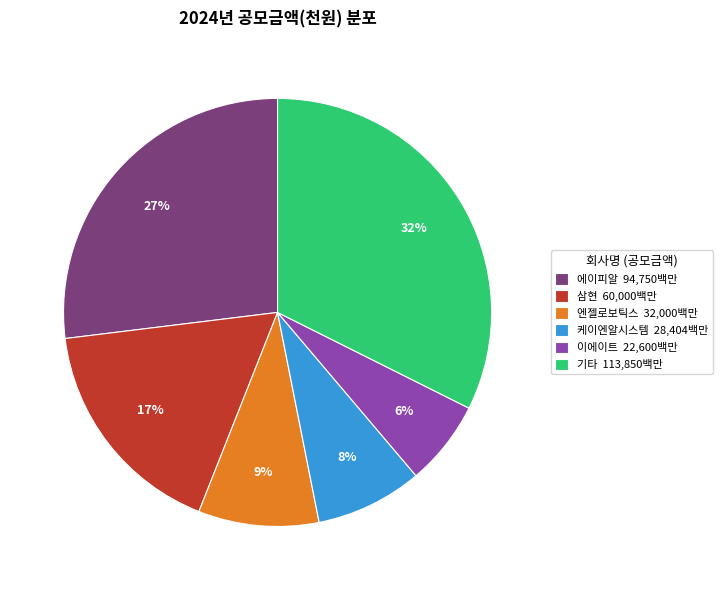

To the nearest percent, what percentage of the pie is 삼현 60,000백만?

17%